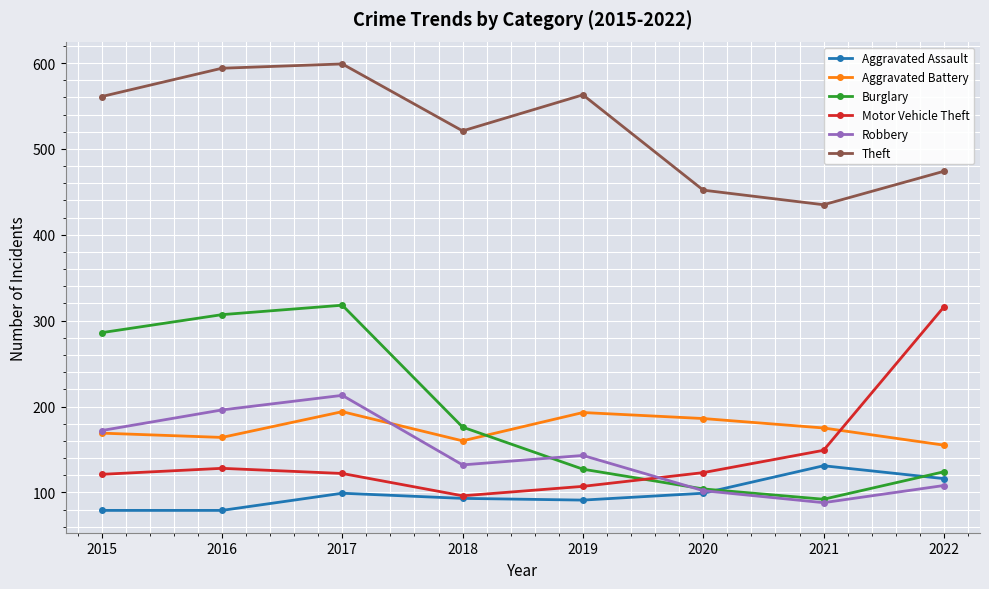

What is the lowest value of the Burglary series?

92